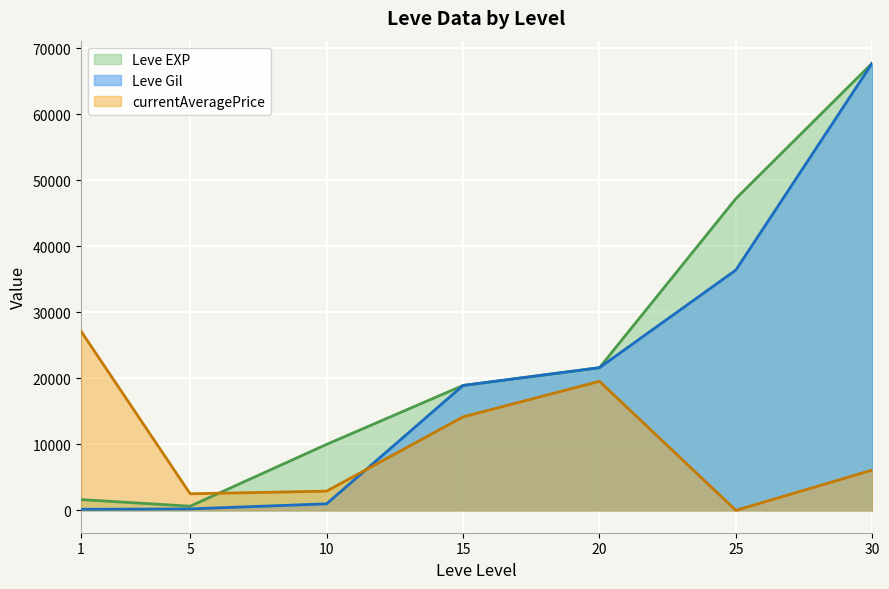

Does the chart display data point markers on the line(s)?

No